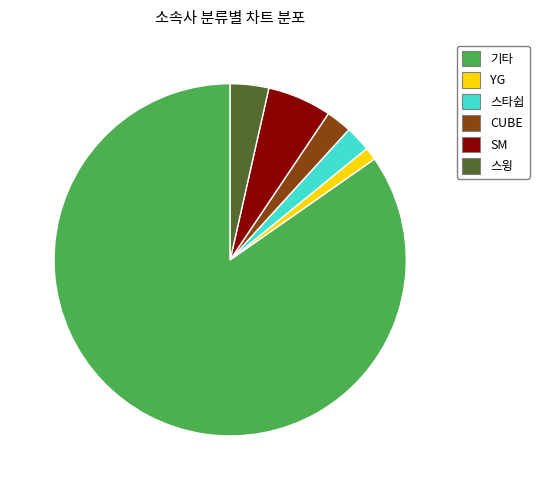

How many segments does this pie chart have?

6